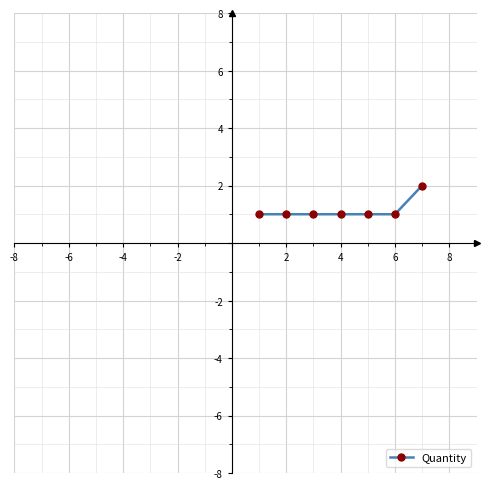

What is the value of the 6th point from the left?

1